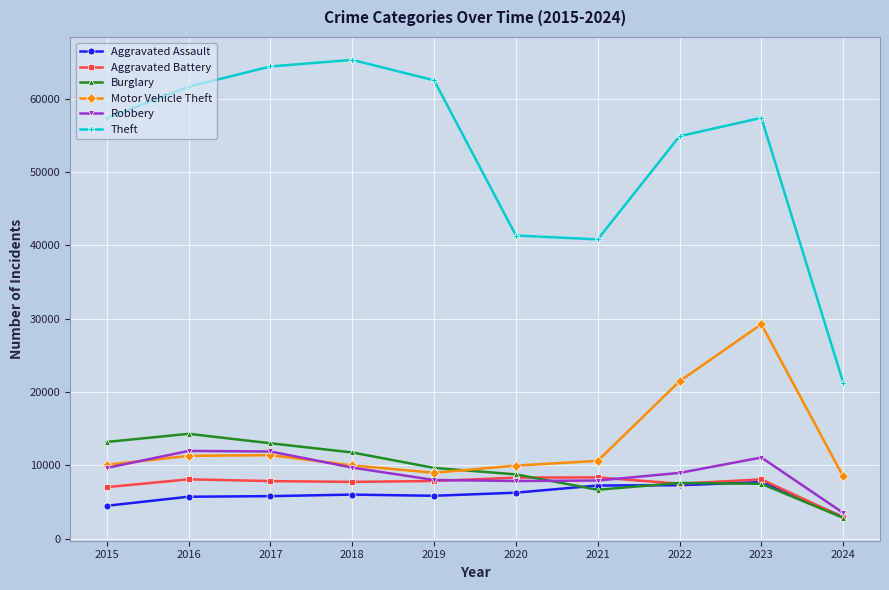

What is the total value across all series at 2022?

107656